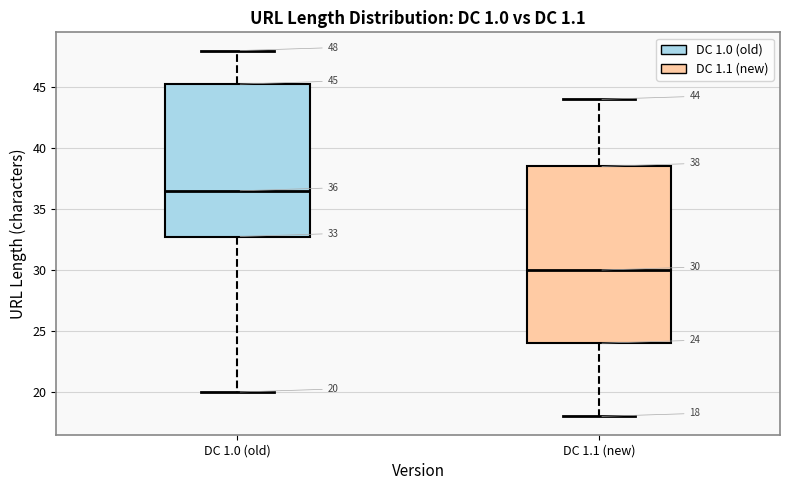

Which box's median line is the highest?

DC 1.0 (old)